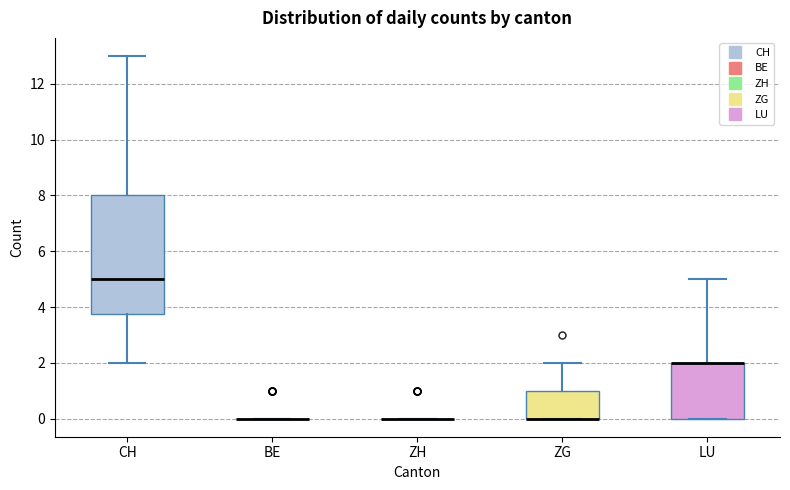

Reading left to right, transcribe this box plot: for each box, give where its median line is, the range the box spans, and where its two whiskers end, as read against the y-axis. The values are not printed on the chart, so give them approximately, as read against the axis.

CH: median 5.0, box 3.8 to 8.0, whiskers 2.0 to 13.0
BE: box collapsed to a line at 0.0, whiskers 0.0 to 0.0
ZH: box collapsed to a line at 0.0, whiskers 0.0 to 0.0
ZG: median 0.0 (drawn on the box's lower edge), box 0.0 to 1.0, whiskers 0.0 to 2.0
LU: median 2.0 (drawn on the box's upper edge), box 0.0 to 2.0, whiskers 0.0 to 5.0